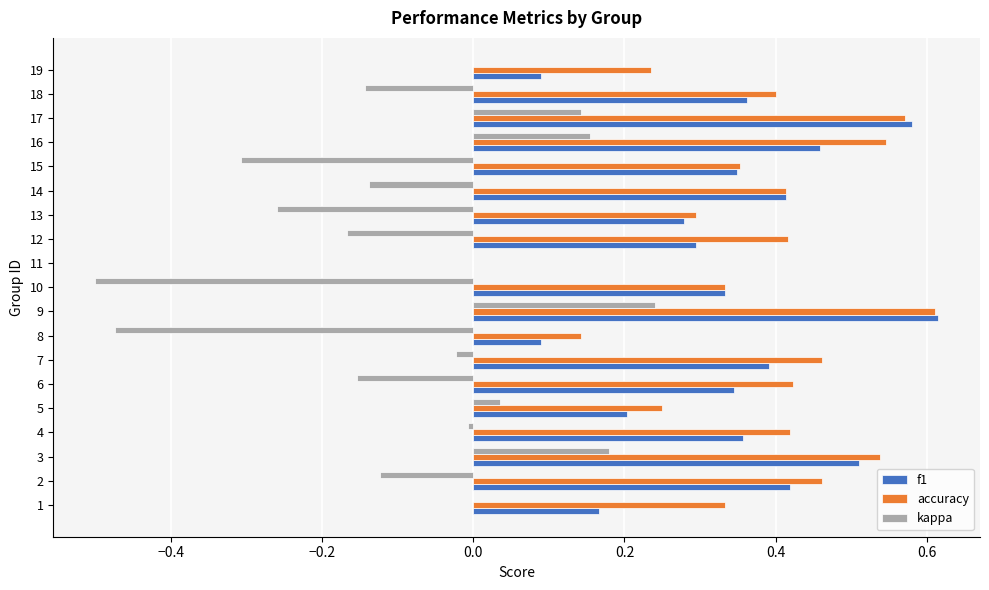

At which category is the sum across all series the highest?

9